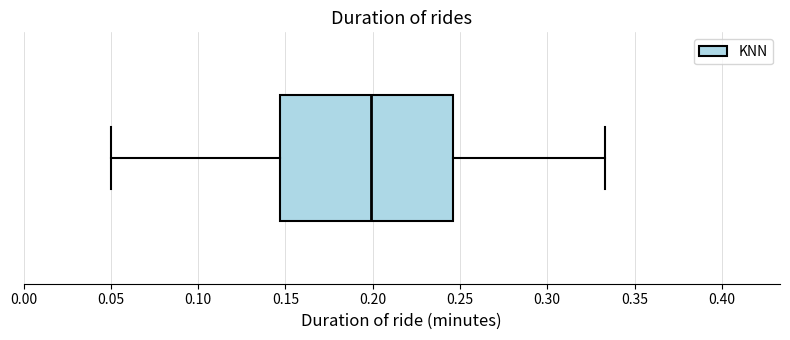

Transcribe this box plot: give where the median line is, the range the box spans, and where the two whiskers end, as read against the x-axis. The values are not printed on the chart, so give them approximately, as read against the axis.

median 0.200, box 0.145 to 0.245, whiskers 0.050 to 0.335